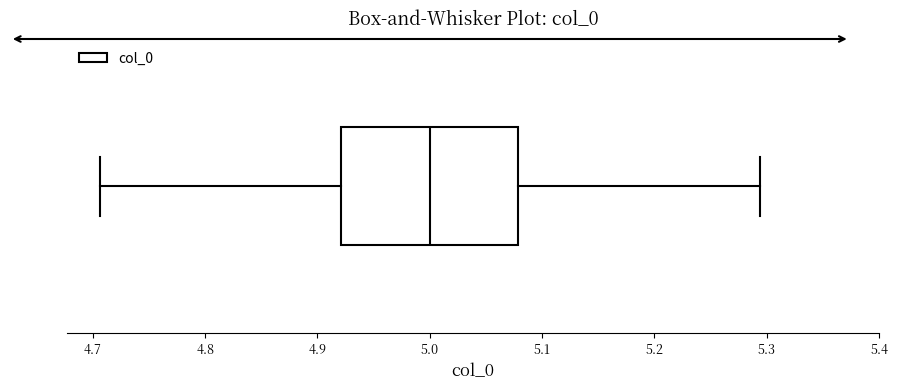

Where is the right edge of the box on the x-axis? The values are not printed on the chart, so give them approximately, as read against the axis.

5.08